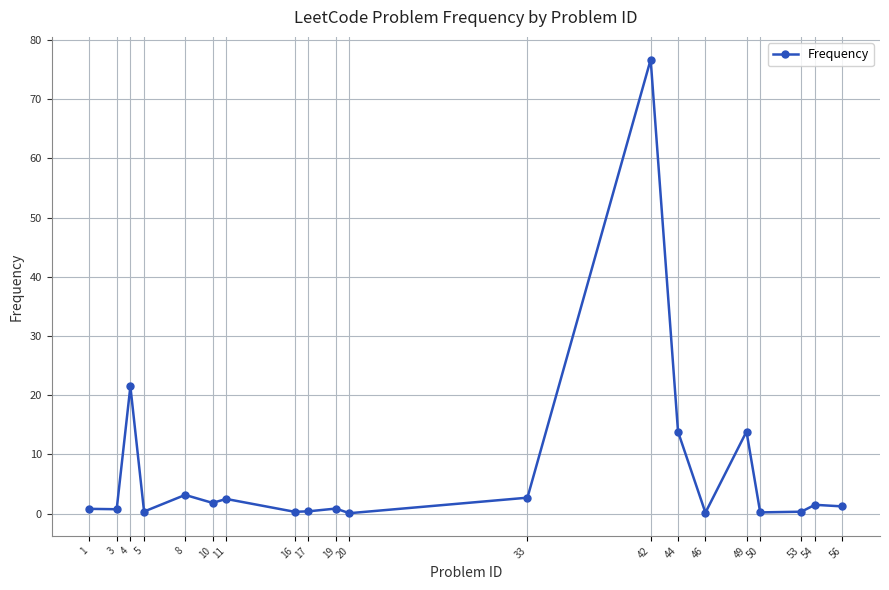

True or false: the data shows 0.3 at 53.

True